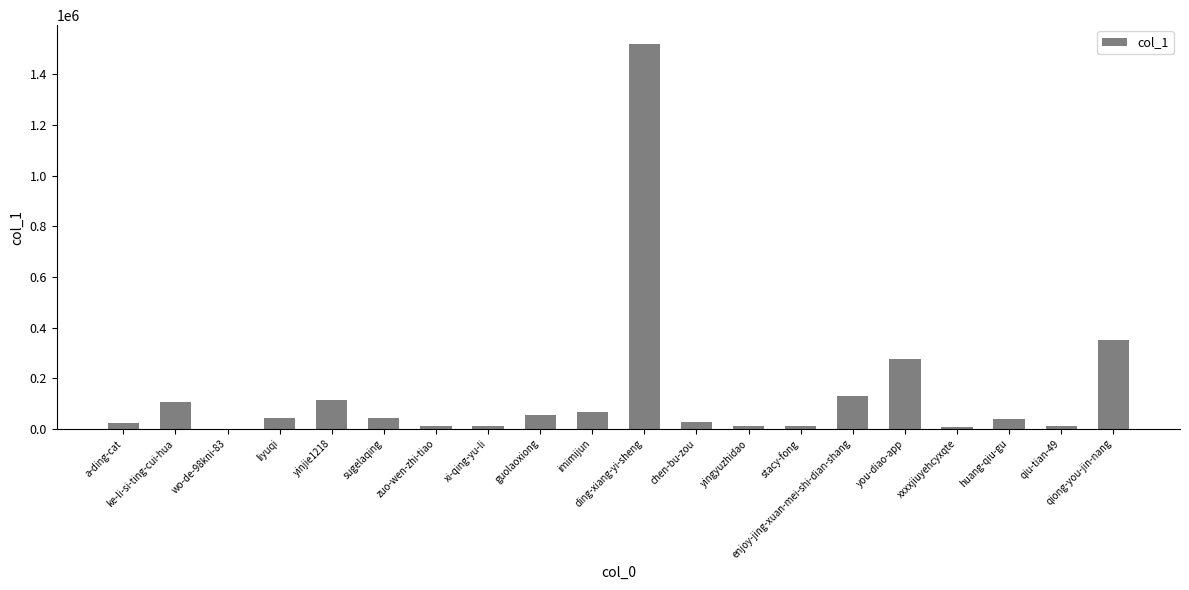

What is the maximum value shown in the chart?

1518305